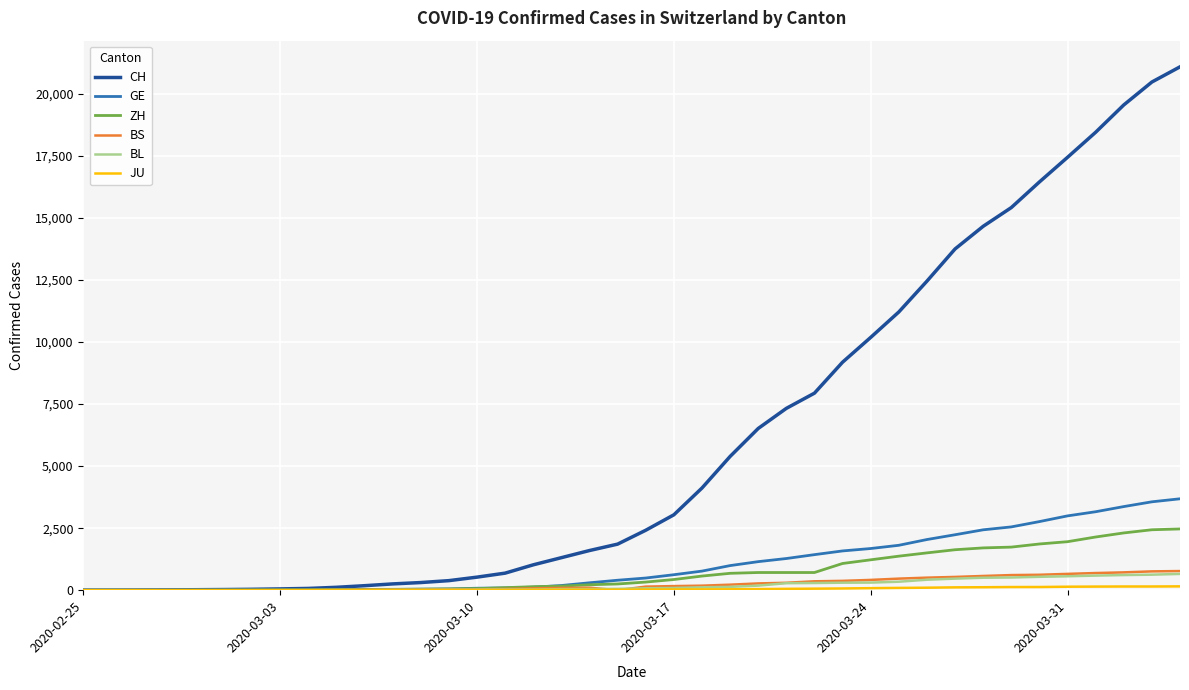

Which series has the largest total across all categories?

CH